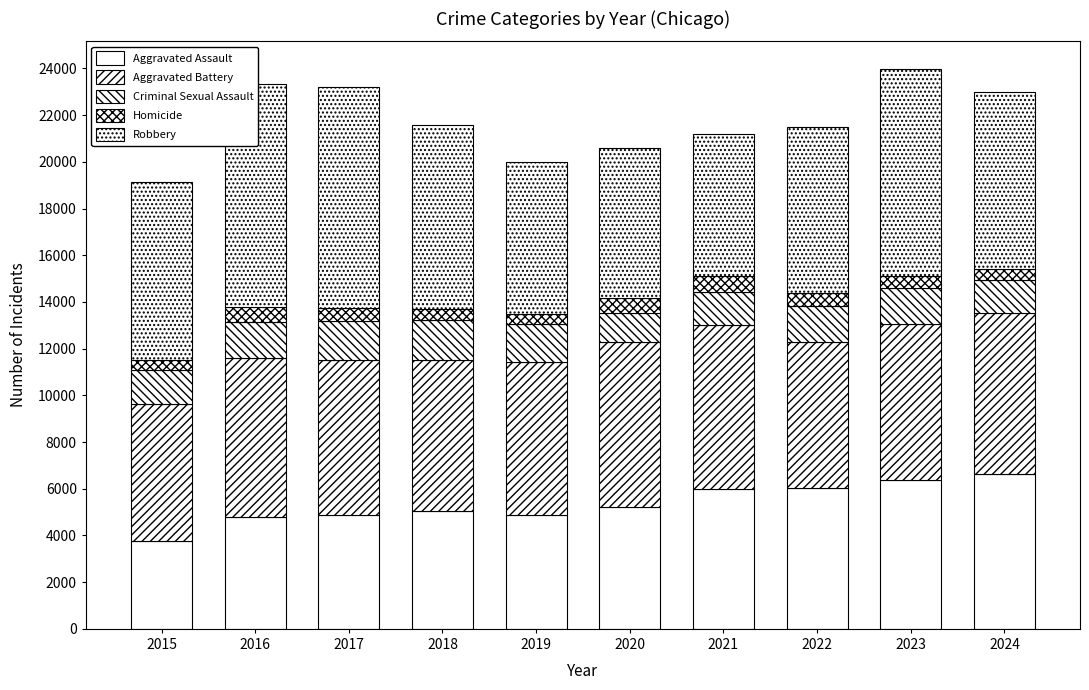

What is the value of the Criminal Sexual Assault bar at the 4th from the left?

1690